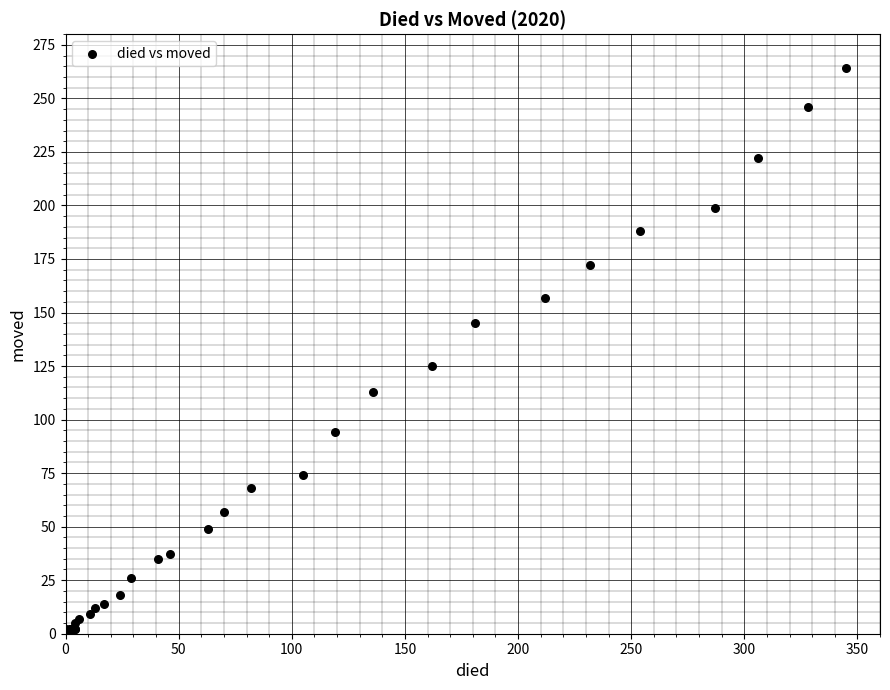

What Y value in the scatter plot is closest to 132?

125